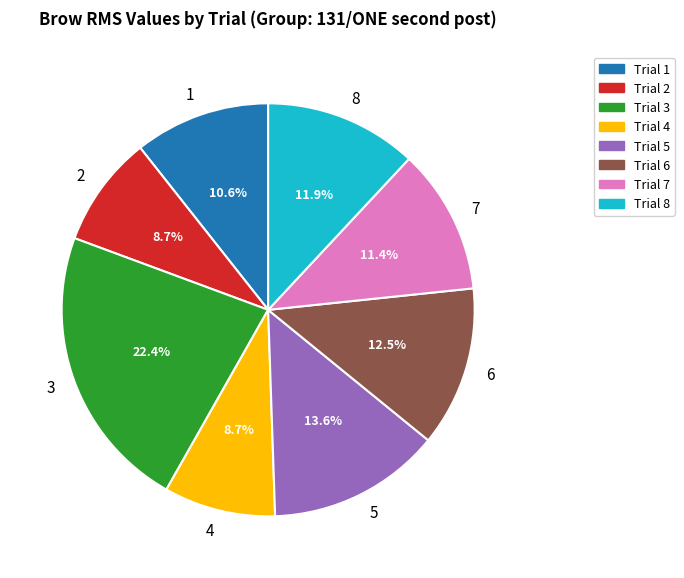

To the nearest percent, what is the difference between the 6 and 7 slice percentages?

1%